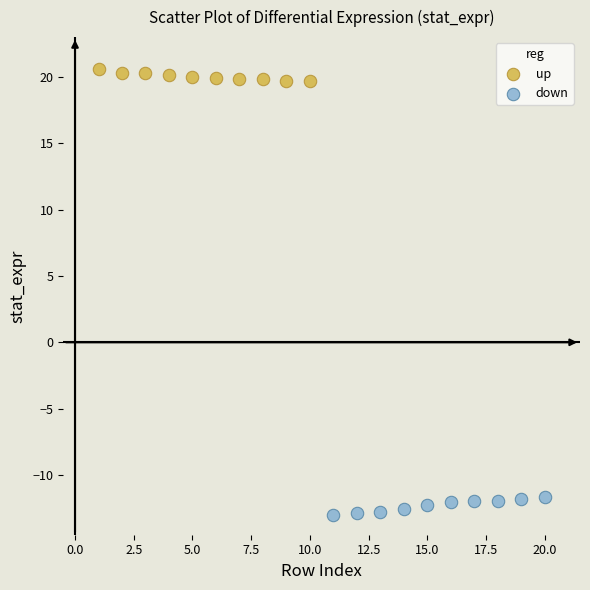

Which series reaches the minimum Y coordinate?

down